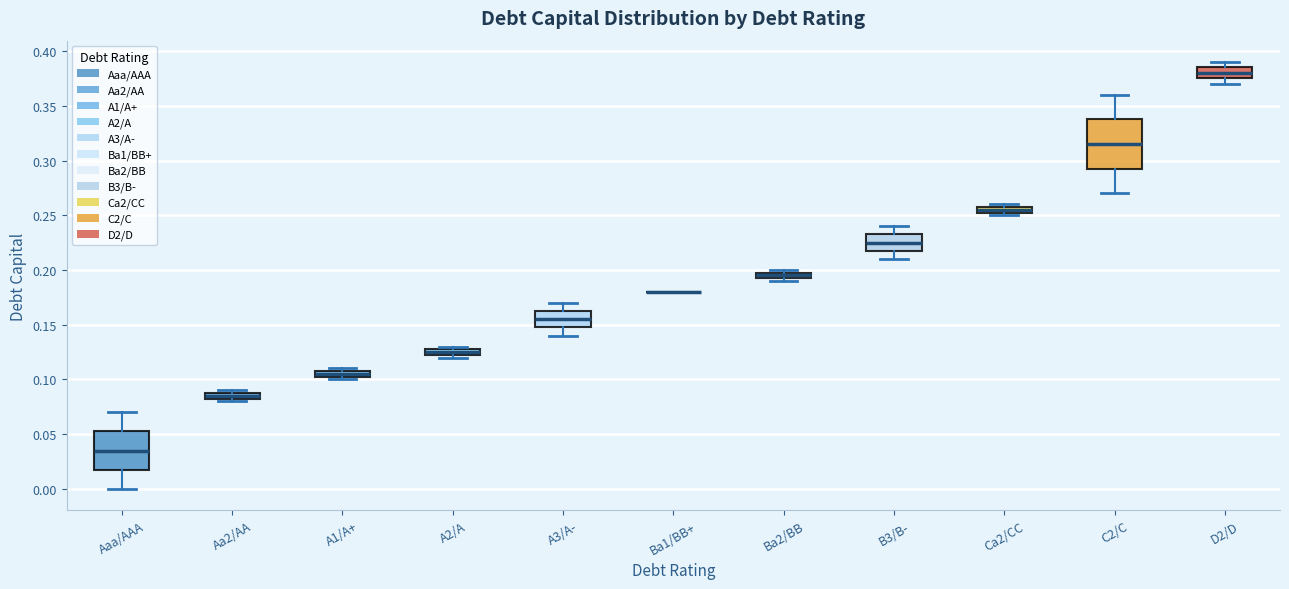

Where is the upper edge of the box for C2/C on the y-axis? The values are not printed on the chart, so give them approximately, as read against the axis.

0.340